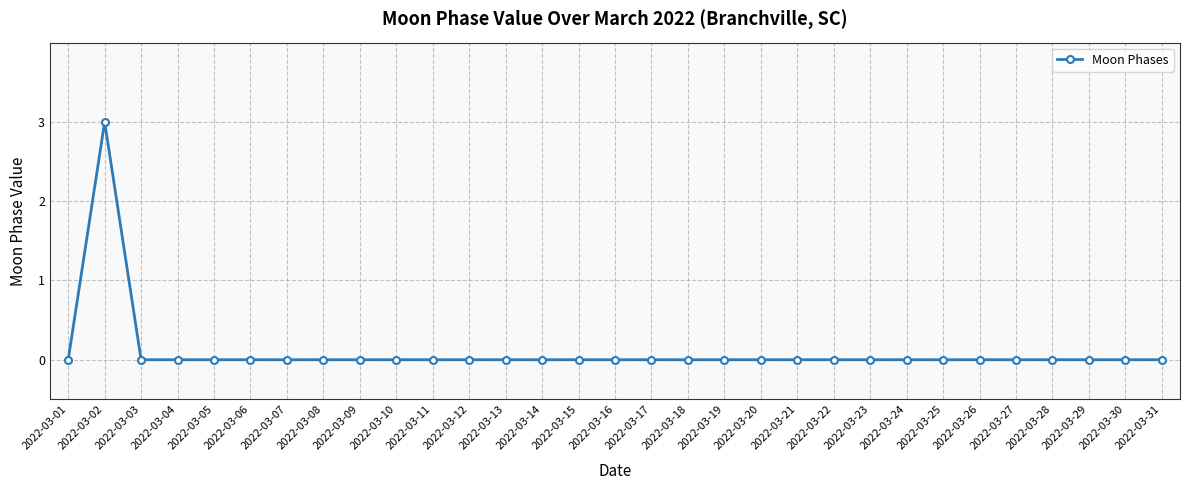

How many categories are shown in the chart?

31